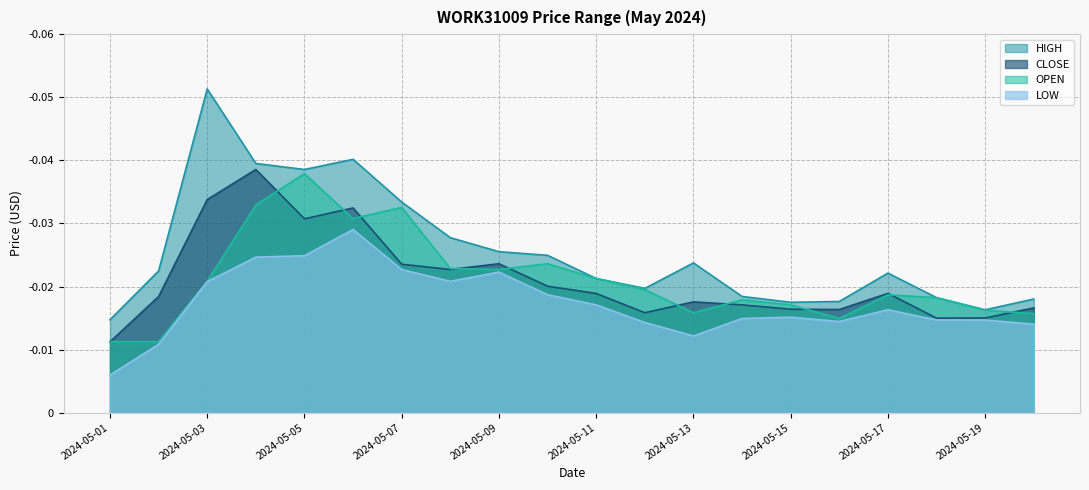

At which category does CLOSE reach its first local peak?

2024-05-04